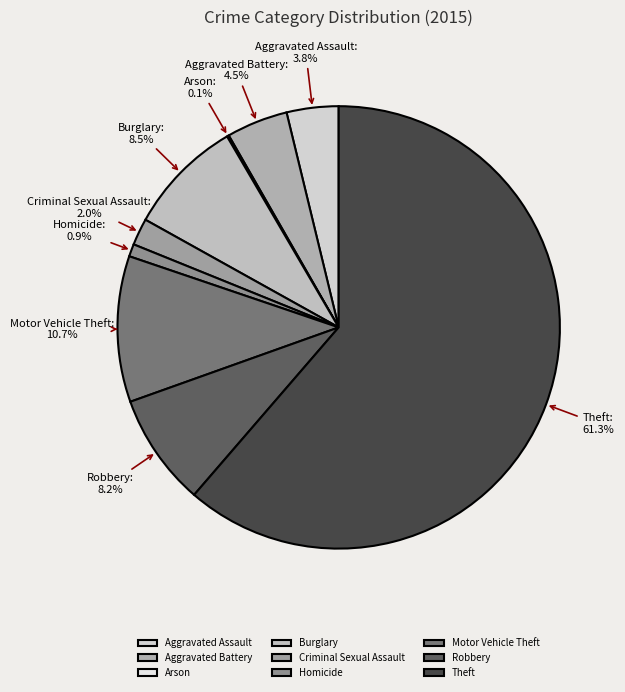

What is the largest slice in the pie chart?

Theft